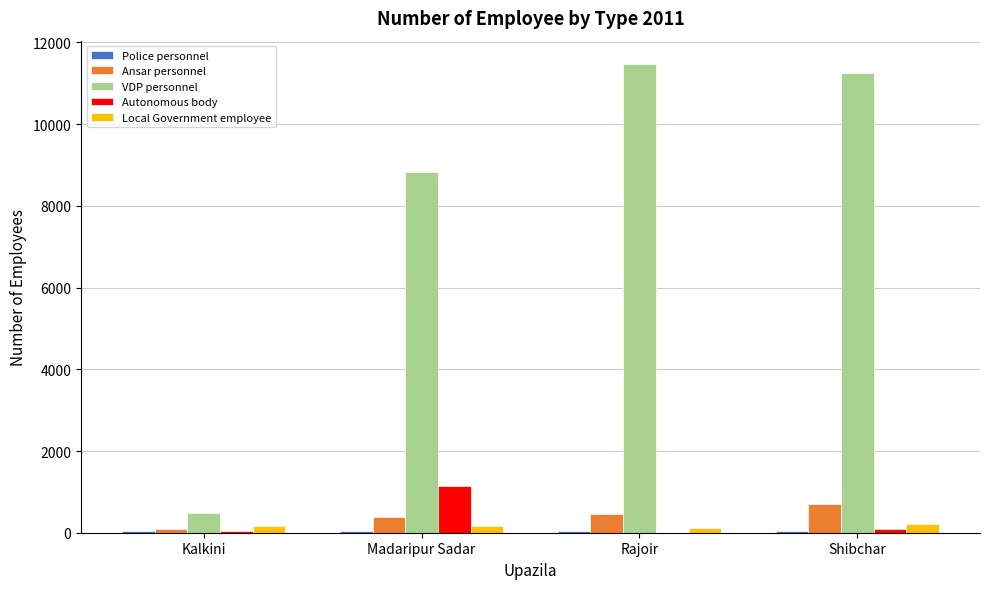

The VDP personnel series shows 8832 at Madaripur Sadar. True or false?

True